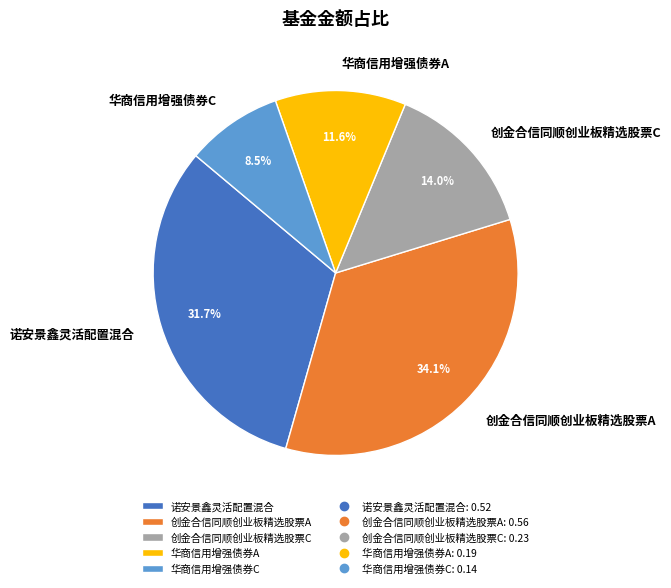

Count the number of slices in the pie.

5